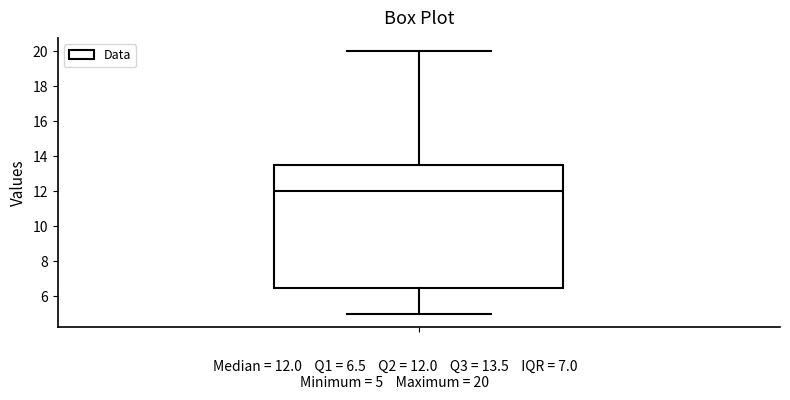

Where is the upper edge of the box on the y-axis? The values are not printed on the chart, so give them approximately, as read against the axis.

13.6